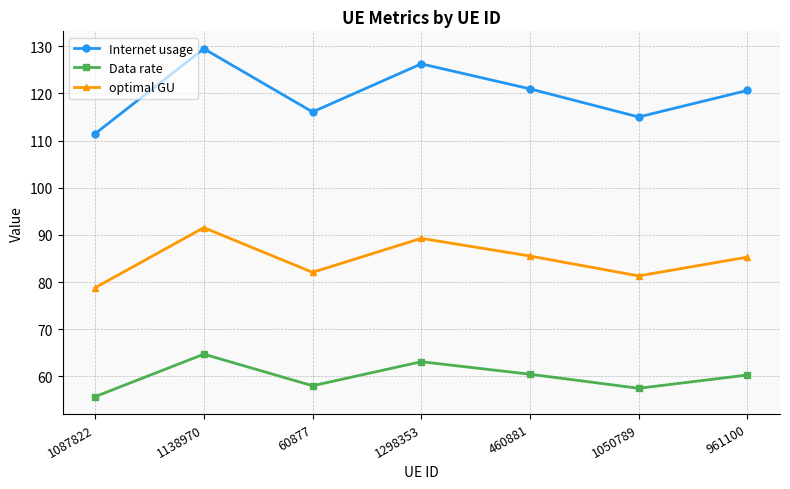

At which category is the sum across all series the highest?

1138970